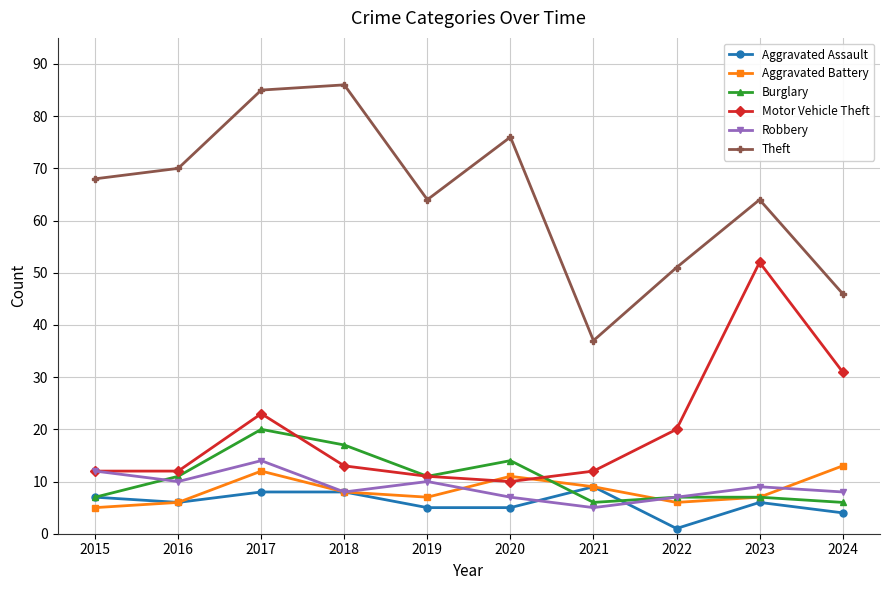

What are all the series names shown in the legend?

Aggravated Assault, Aggravated Battery, Burglary, Motor Vehicle Theft, Robbery, Theft